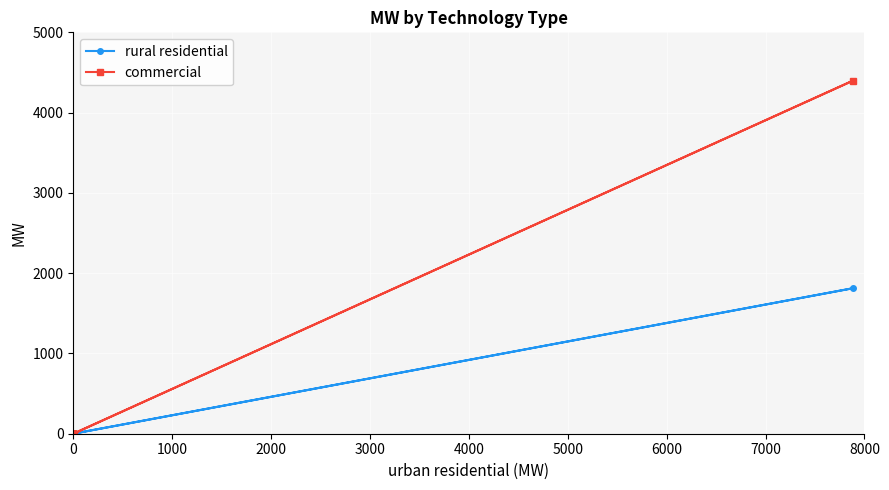

What are all the series names shown in the legend?

rural residential, commercial